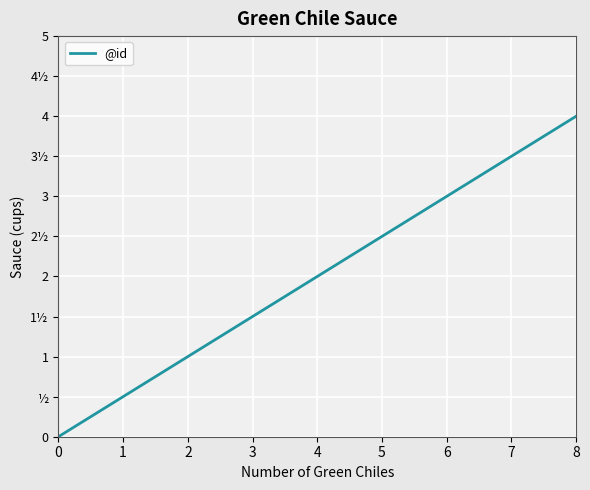

Which has a higher value, 4 or 7?

7